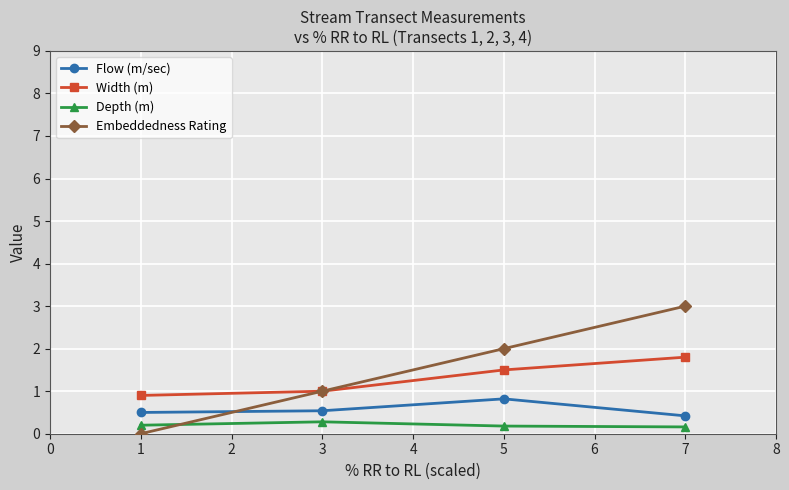

What is the difference between the Depth (m) values at 3 and 1?

0.1